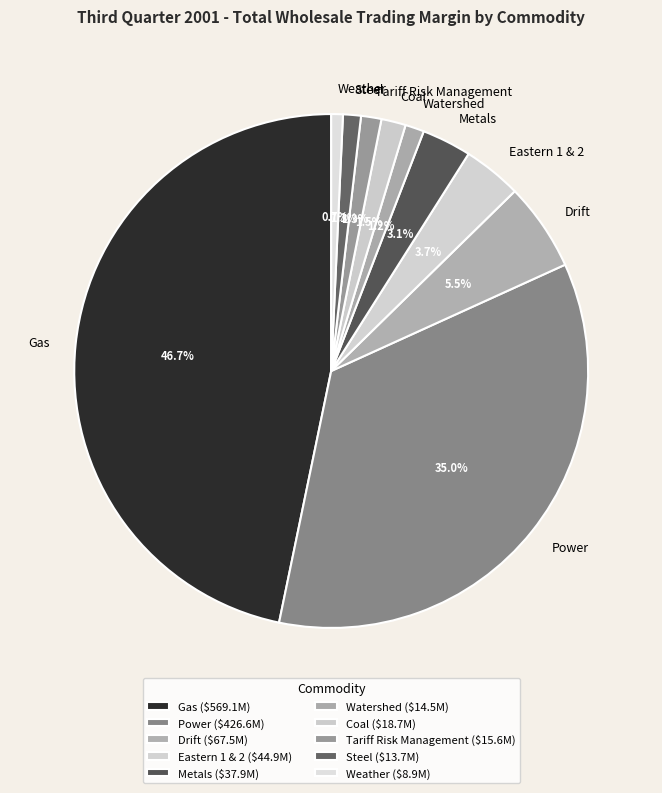

Between Power and Tariff Risk Management, which is larger?

Power